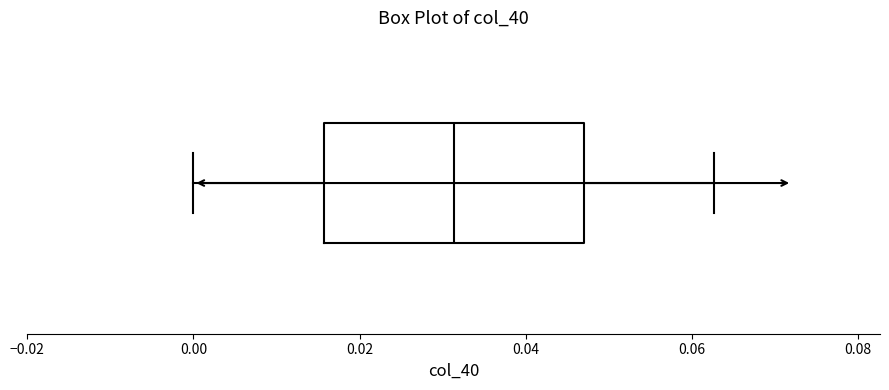

Read this box plot against the x-axis: the position of the median line, the range covered by the box, and the ends of both whiskers. The values are not printed on the chart, so give them approximately, as read against the axis.

median 0.032, box 0.016 to 0.048, whiskers 0.000 to 0.062